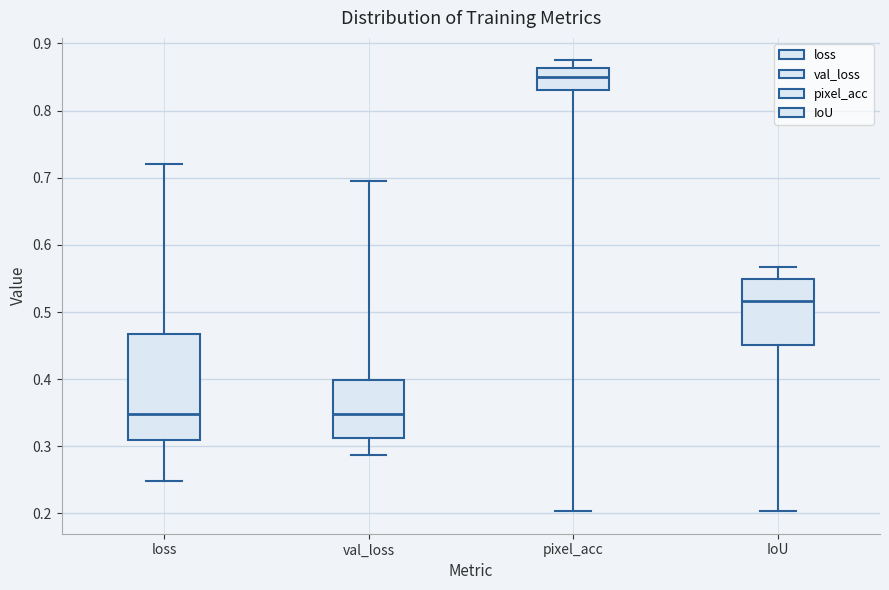

Where is the lower edge of the box for val_loss on the y-axis? The values are not printed on the chart, so give them approximately, as read against the axis.

0.31